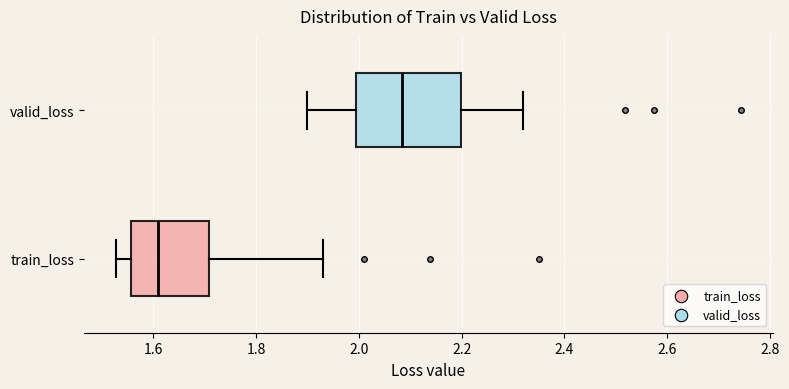

Reading bottom to top, read every box against the x-axis: the position of its median line, the range the box covers, and the ends of its whiskers. The values are not printed on the chart, so give them approximately, as read against the axis.

train_loss: median 1.60, box 1.56 to 1.70, whiskers 1.52 to 1.92
valid_loss: median 2.08, box 2.00 to 2.20, whiskers 1.90 to 2.32